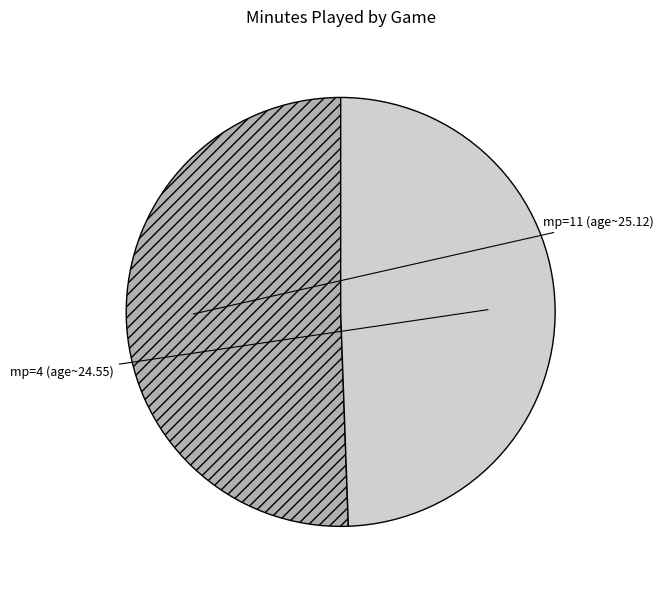

Is there any slice that represents more than half of the pie?

Yes